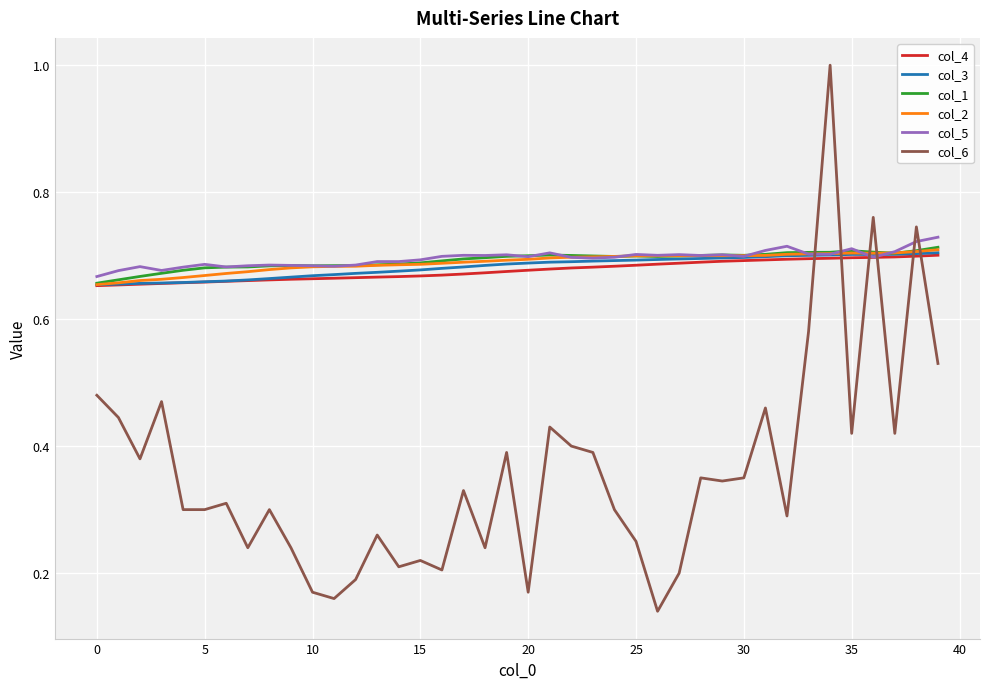

At how many categories does at least one series exceed 0?

40